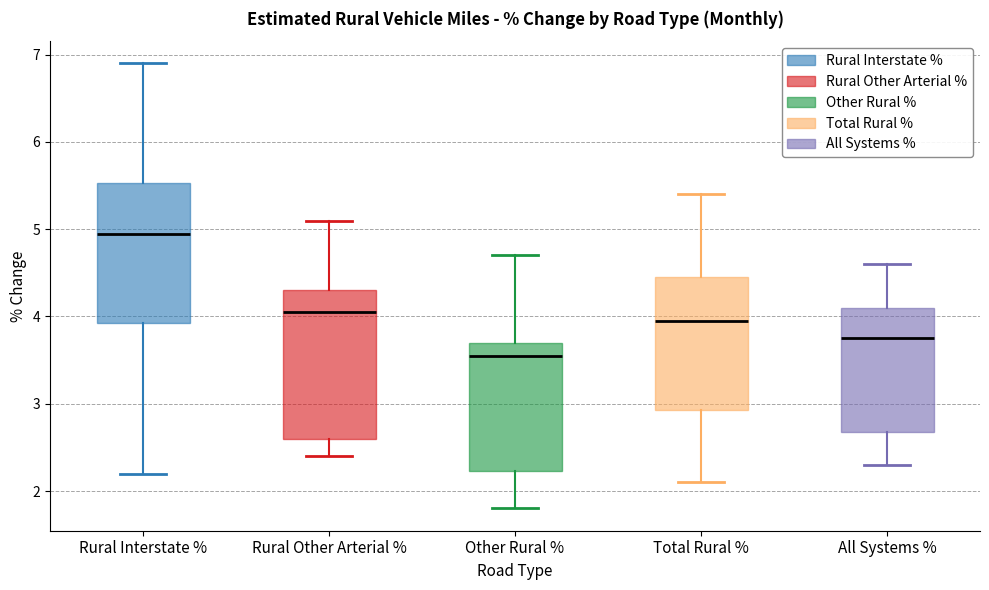

Reading left to right, read every box against the y-axis: the position of its median line, the range the box covers, and the ends of its whiskers. The values are not printed on the chart, so give them approximately, as read against the axis.

Rural Interstate %: median 5.0, box 3.9 to 5.5, whiskers 2.2 to 6.9
Rural Other Arterial %: median 4.1, box 2.6 to 4.3, whiskers 2.4 to 5.1
Other Rural %: median 3.6, box 2.2 to 3.7, whiskers 1.8 to 4.7
Total Rural %: median 4.0, box 2.9 to 4.5, whiskers 2.1 to 5.4
All Systems %: median 3.8, box 2.7 to 4.1, whiskers 2.3 to 4.6